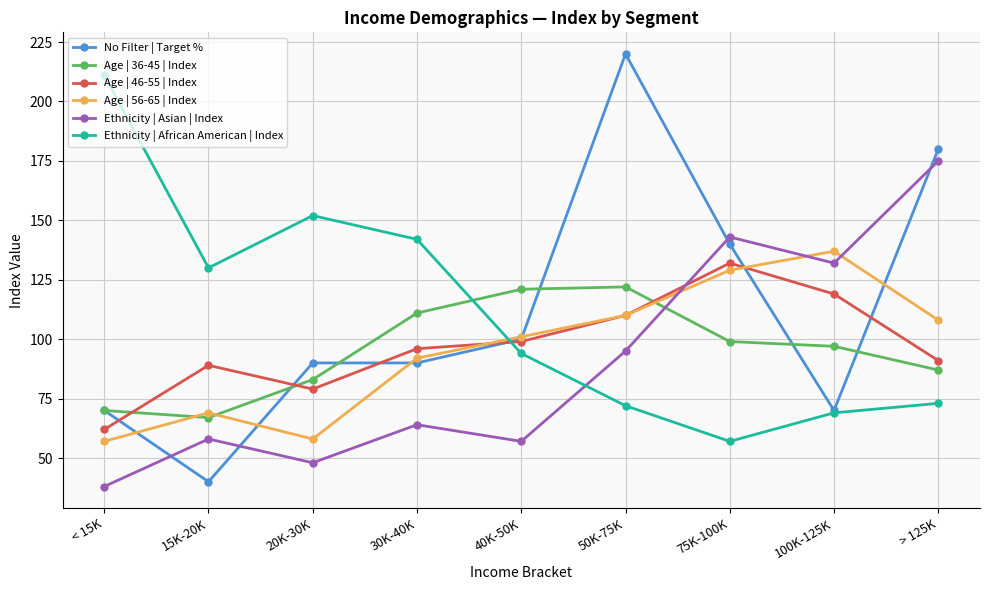

At which label does Age | 36-45 | Index first exceed 97?

30K-40K